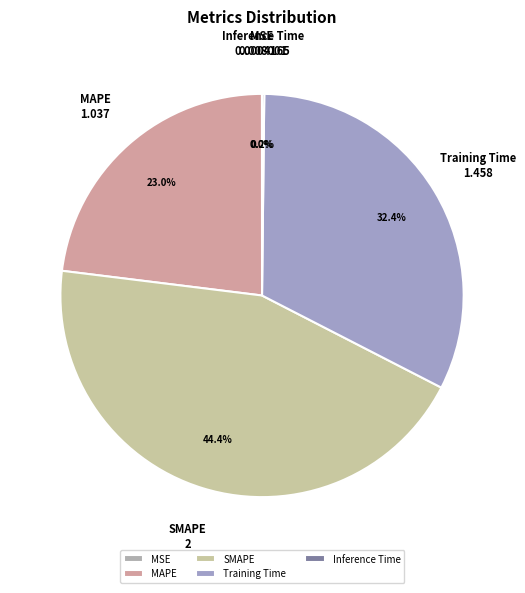

Combined, what portion of the pie is Training Time and MAPE?

55.4%